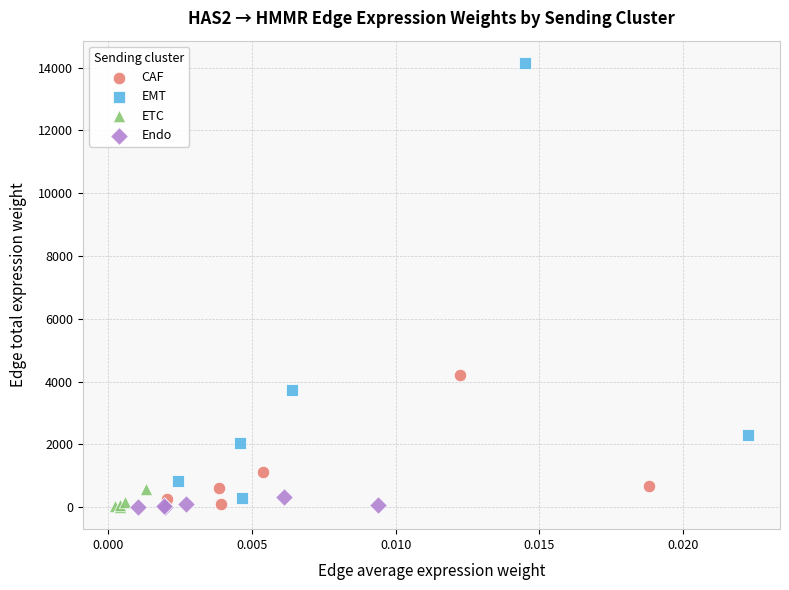

Which series has the widest spread of Y values?

EMT